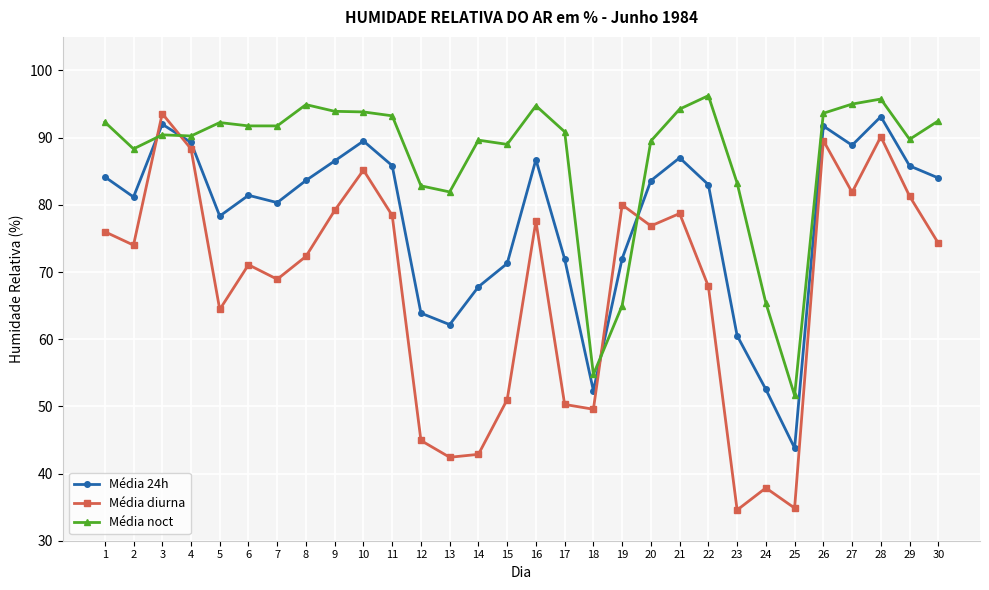

What is the spread (max minus min) of values at 14?

46.8